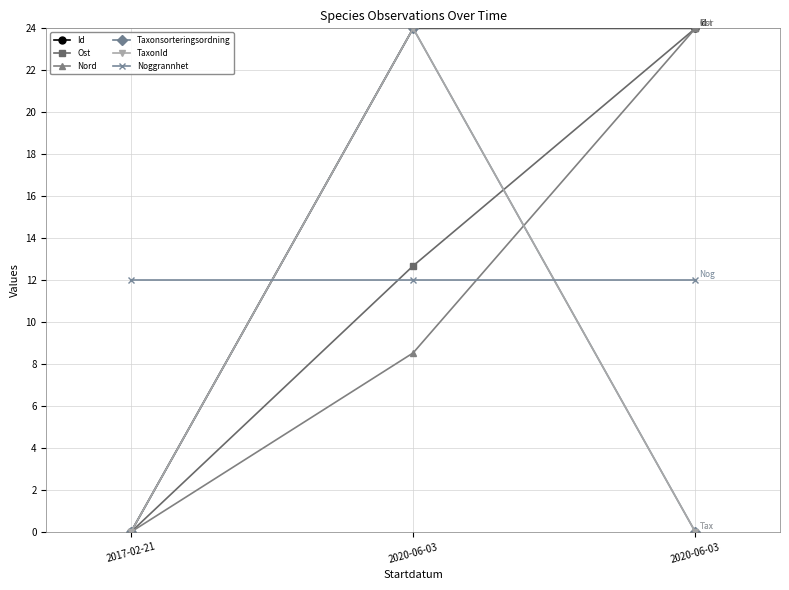

Is it true that Id equals 0.0 at 2017-02-21?

True